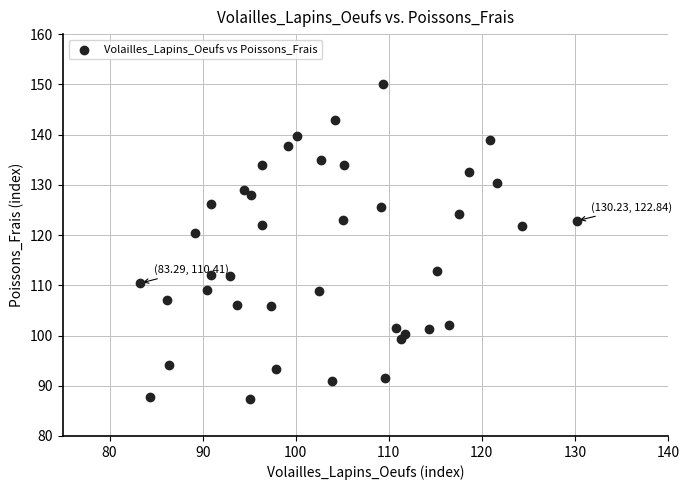

What is the range of X values (max minus min)?

46.9